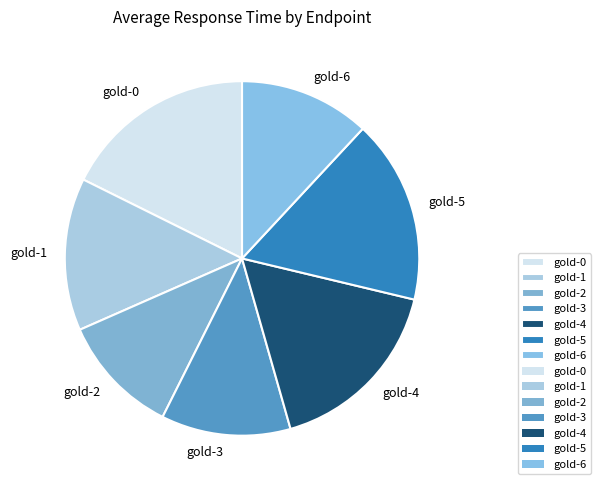

Do gold-5 and gold-4 together represent more than half of the pie?

No